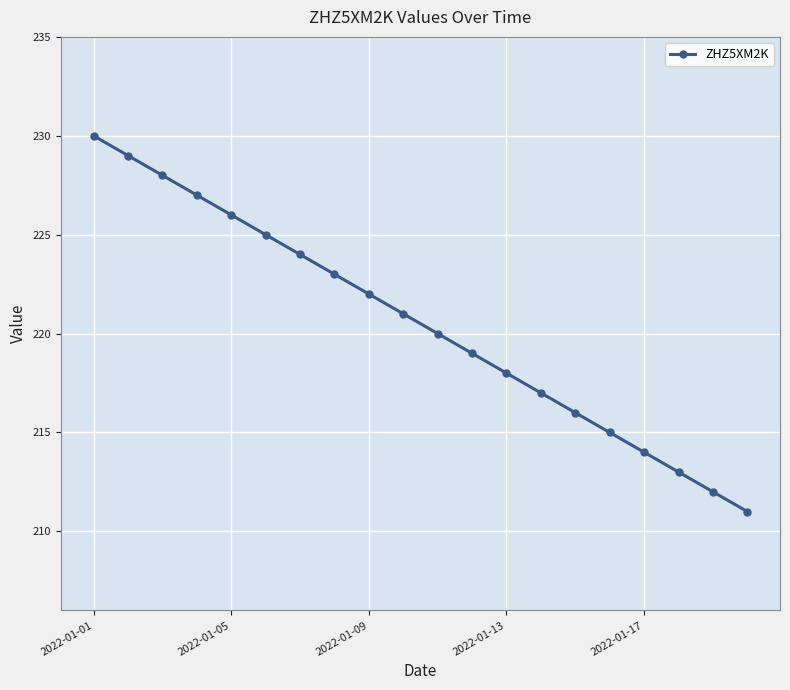

What is the maximum value shown in the chart?

230